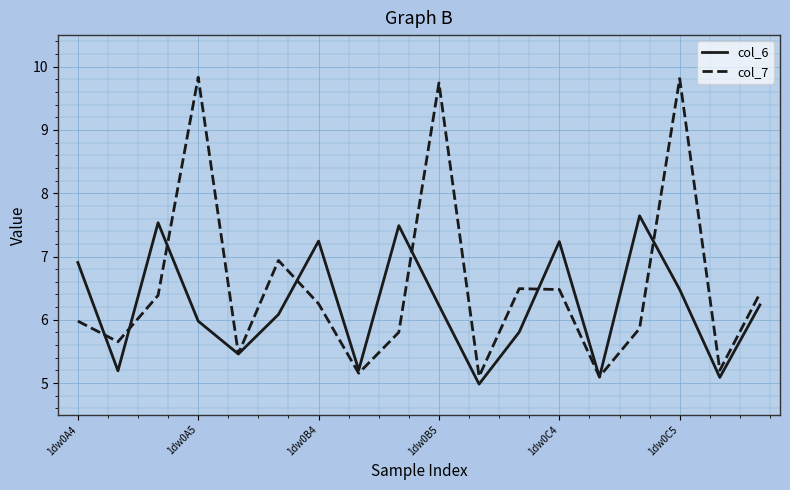

Rank the series by their average value, from lowest to highest.

col_6, col_7